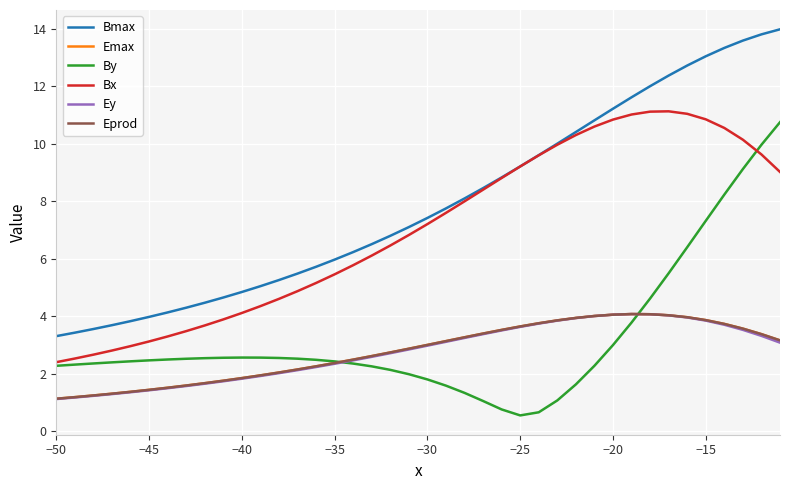

True or false: Emax has more than 0 interior local peaks.

True